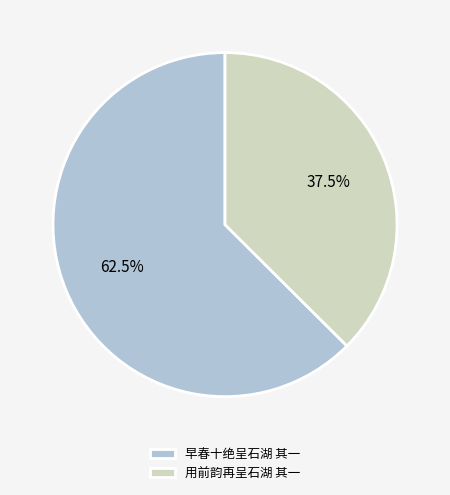

How many segments does this pie chart have?

2